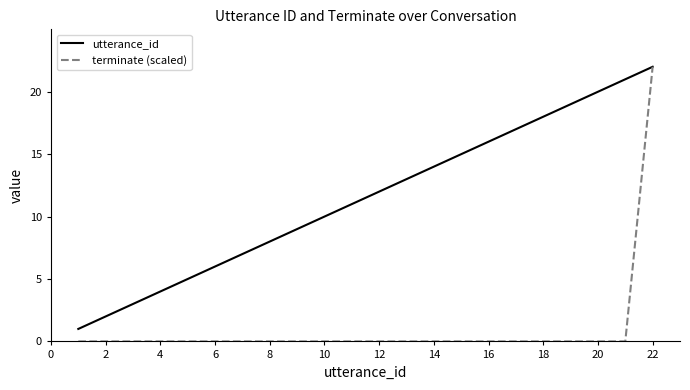

Rank the series by their average value, from lowest to highest.

terminate (scaled), utterance_id